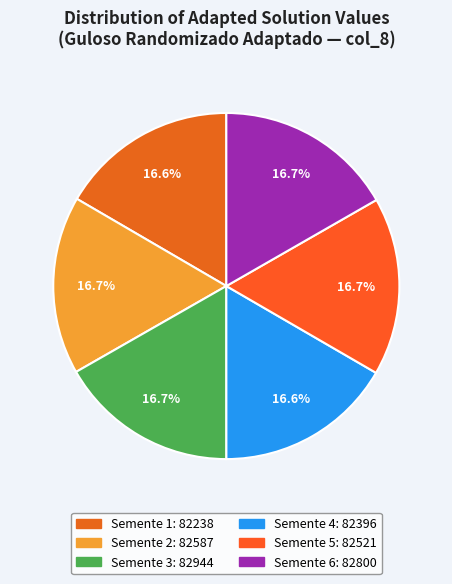

How many slices are in this pie chart?

6